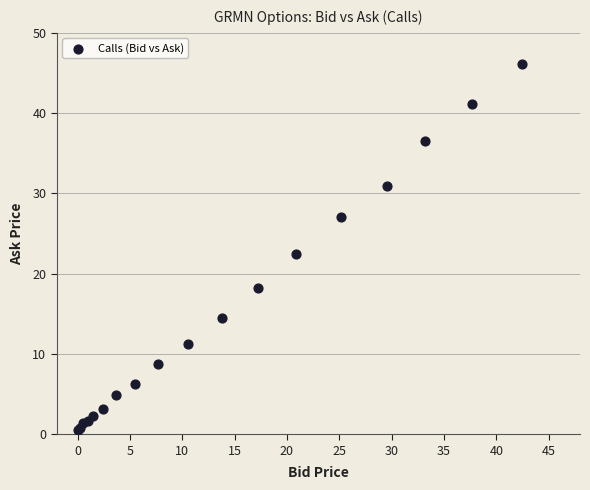

What Y value in the scatter plot is closest to 23?

22.5